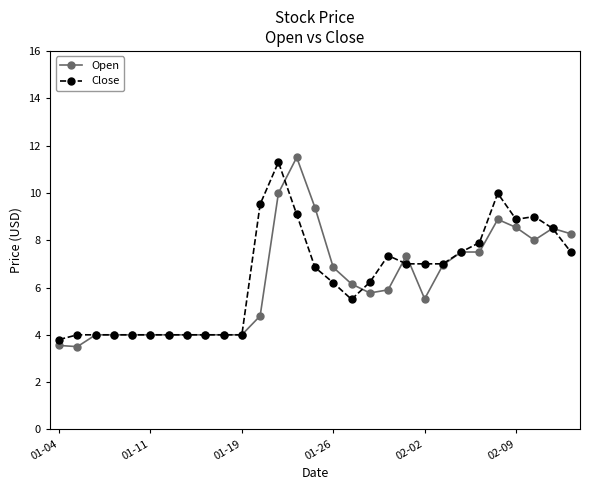

What is the value of the Close point at the 3rd from the left?

4.0